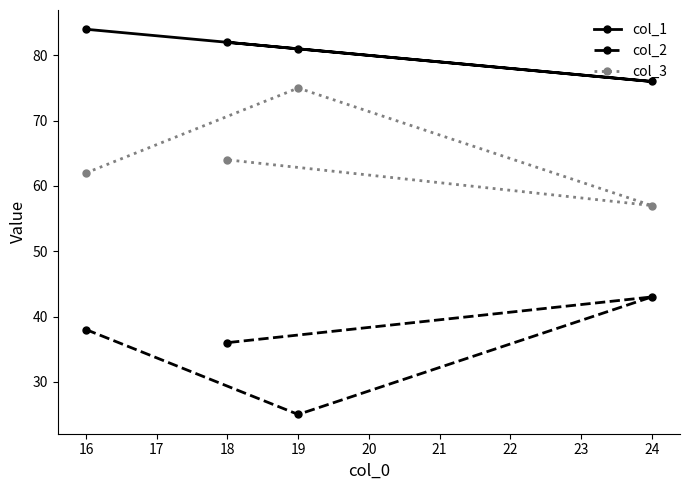

Which series has the largest total across all categories?

col_1